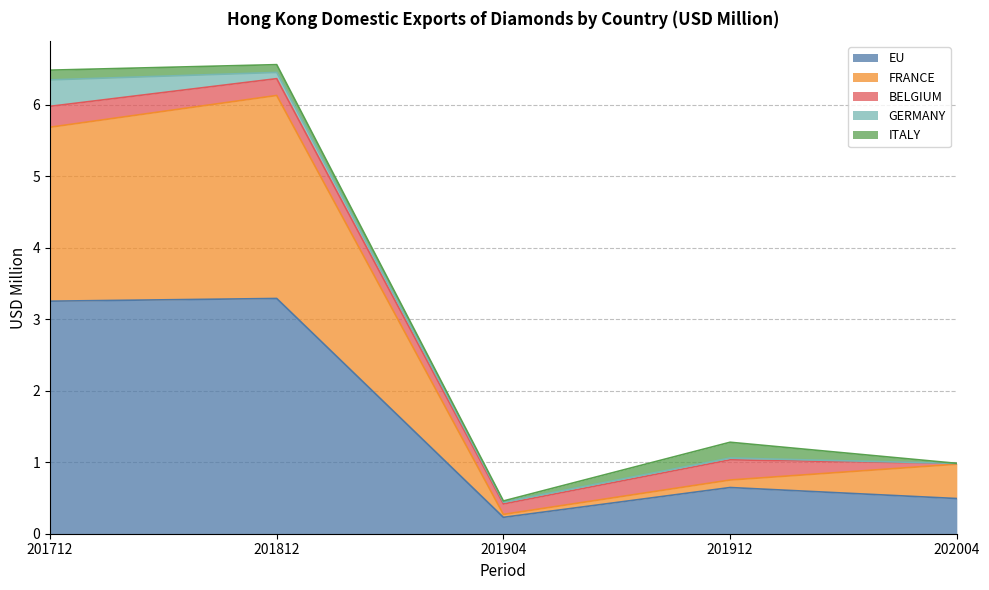

At how many categories does at least one series exceed 3?

2